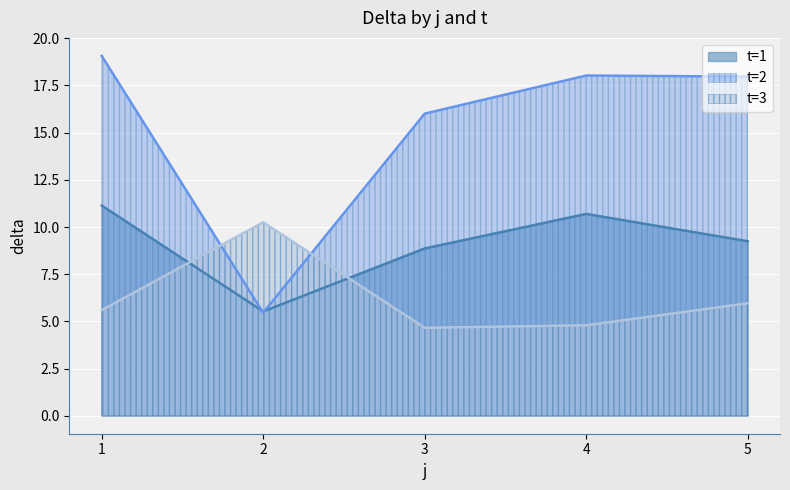

How many intersections are there between t2_delta and t1_delta?

2